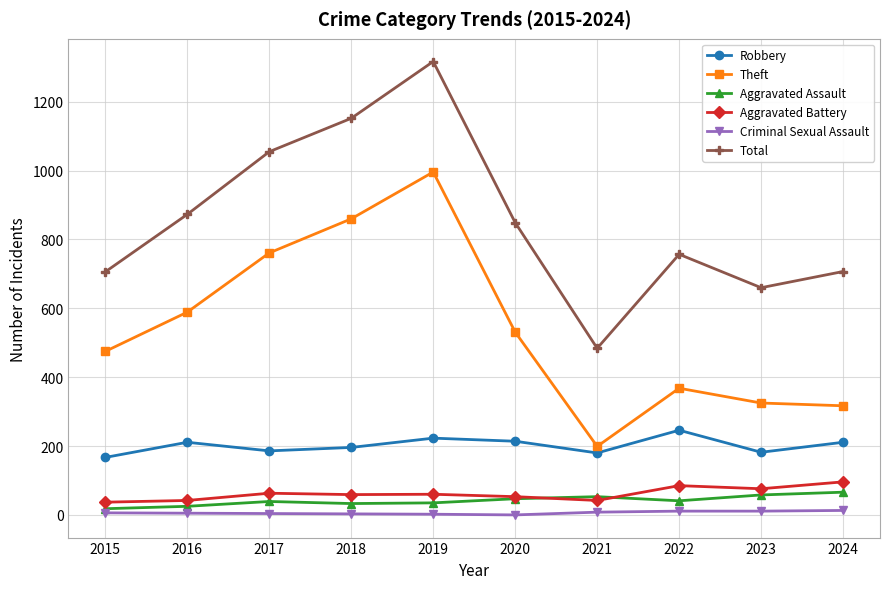

True or false: Aggravated Assault has more than 0 interior local peaks.

True